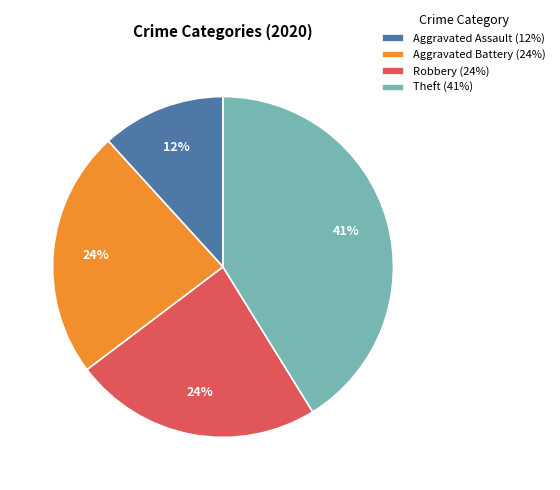

To the nearest percent, what is the difference between the largest and smallest slice percentages?

29%